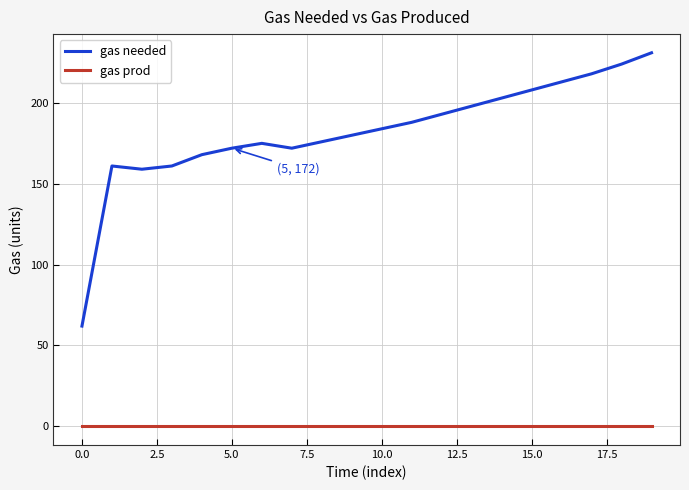

Which series has the largest range (max minus min)?

gas needed